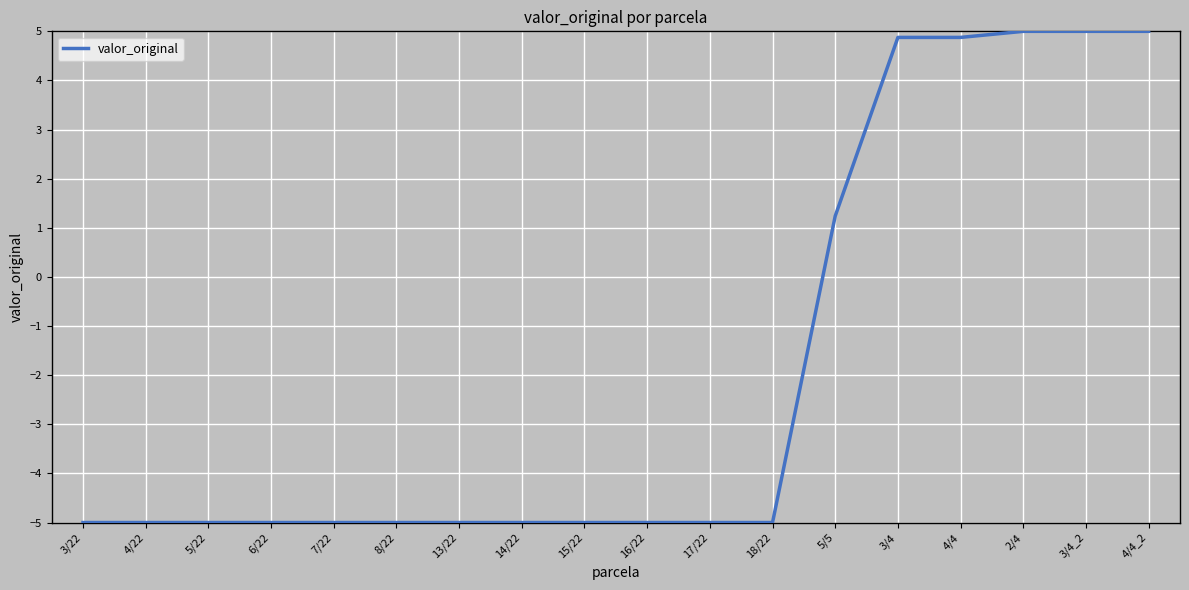

Reading left to right, extract all data points from this chart.

3/22=-5.0	4/22=-5.0	5/22=-5.0	6/22=-5.0	7/22=-5.0	8/22=-5.0	13/22=-5.0	14/22=-5.0	15/22=-5.0	16/22=-5.0	17/22=-5.0	18/22=-5.0	5/5=1.2	3/4=4.9	4/4=4.9	2/4=5.0	3/4_2=5.0	4/4_2=5.0